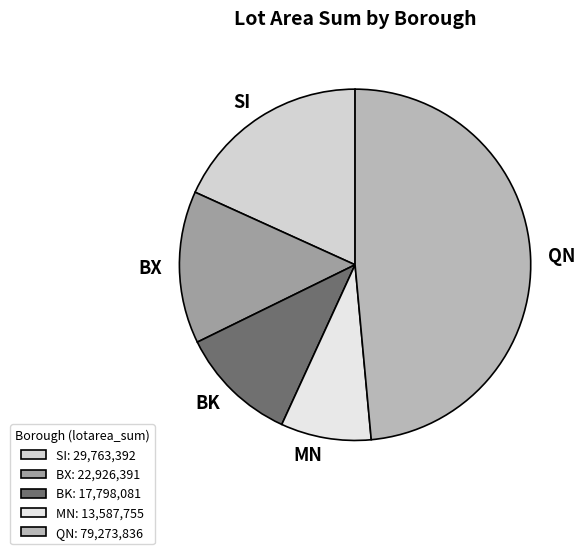

True or false: MN accounts for 1% of the total.

False